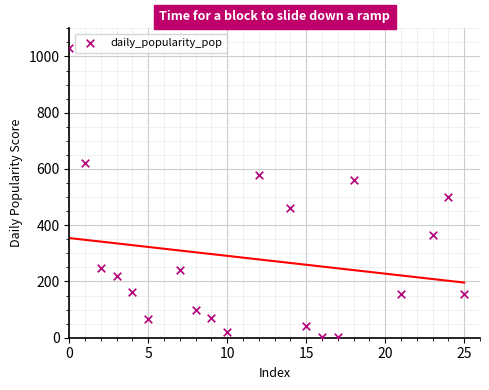

What Y value in the scatter plot is closest to 515?

501.5